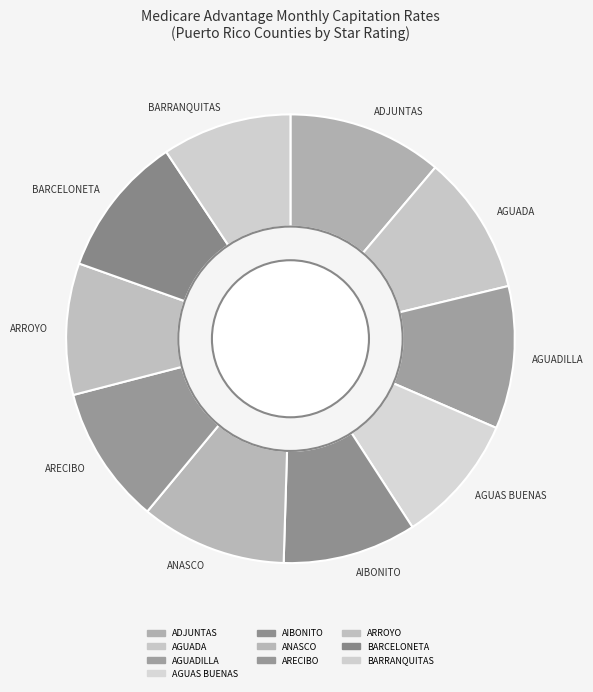

Is the sum of AGUADA and AGUAS BUENAS greater than half?

No